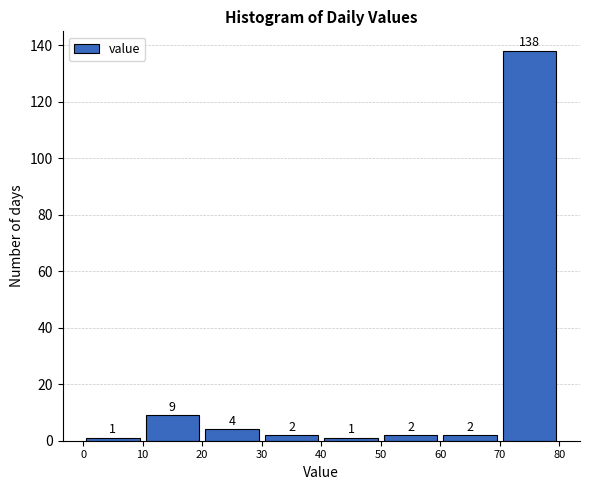

What is the height of the bar covering 40 to 50 on the x-axis?

1